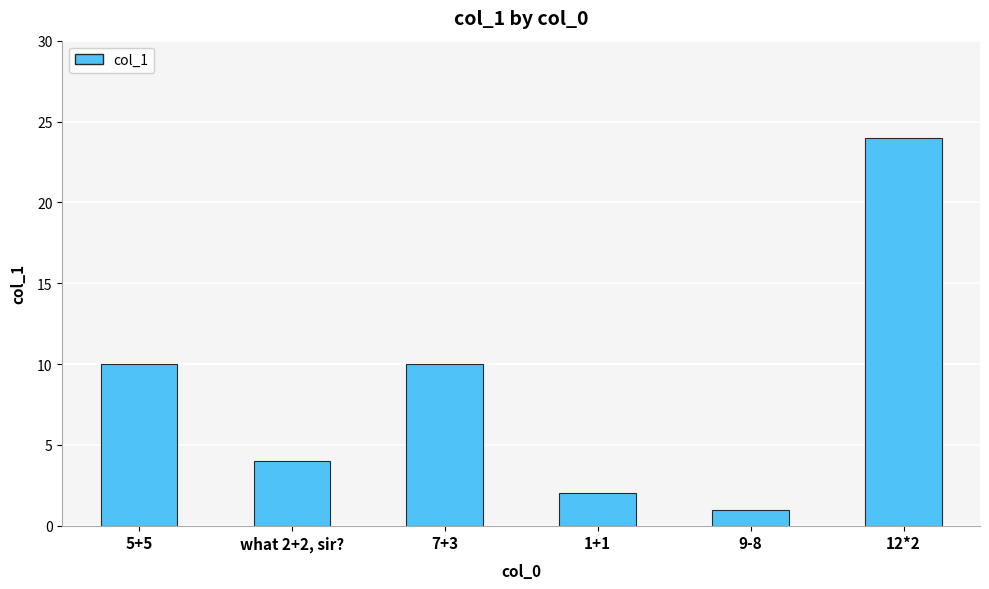

Are the bars grouped side by side (vs. stacked)?

No